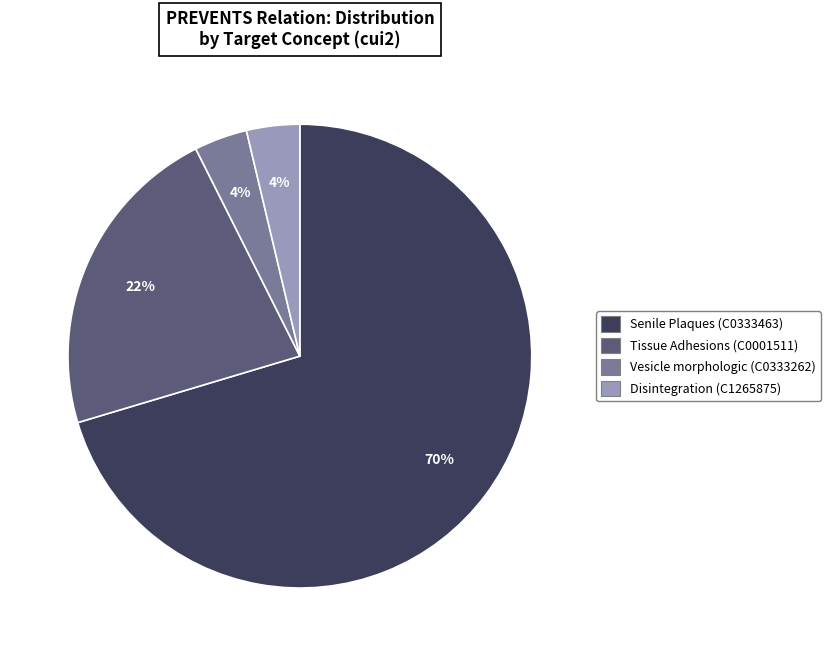

How many slices are in this pie chart?

4